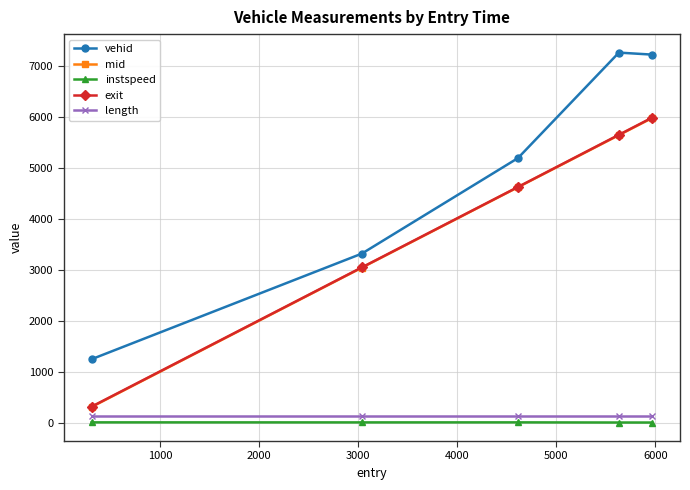

What are all the series names shown in the legend?

vehid, mid, instspeed, exit, length